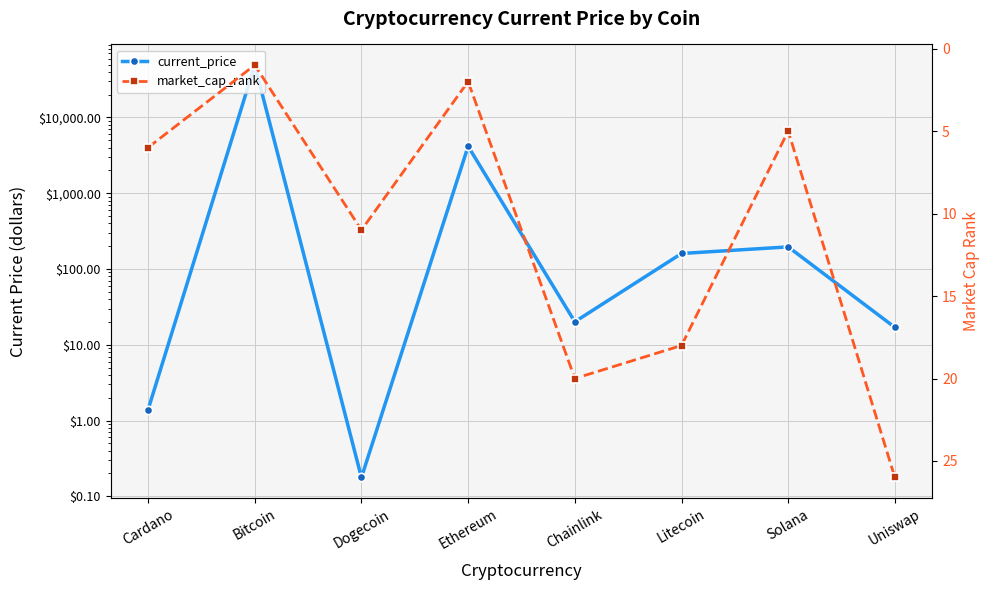

At which label does market_cap_rank first exceed 11?

Chainlink